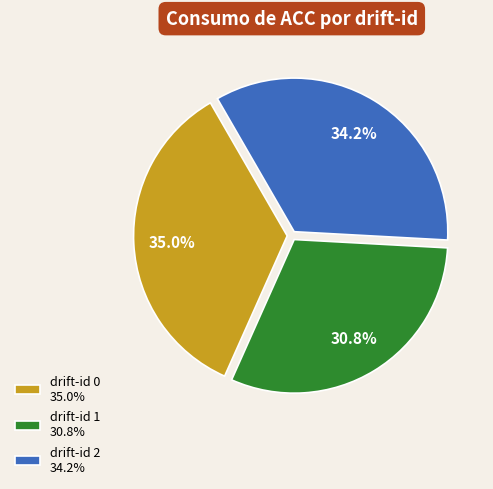

Do drift-id 1 30.8% and drift-id 2 34.2% together represent more than half of the pie?

Yes